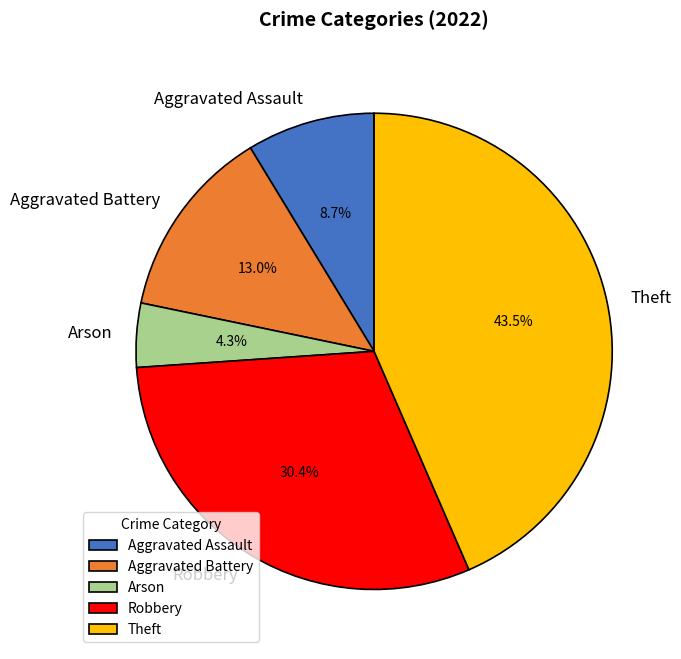

What percentage is the Arson slice, to the nearest percent?

4%